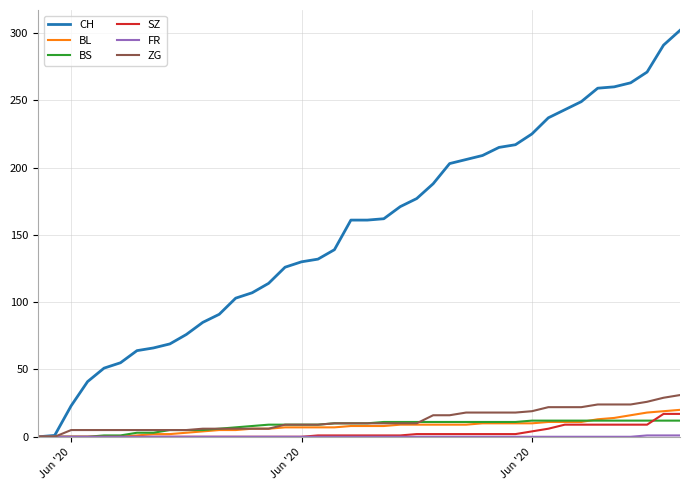

What is the sum of all BL values?

304